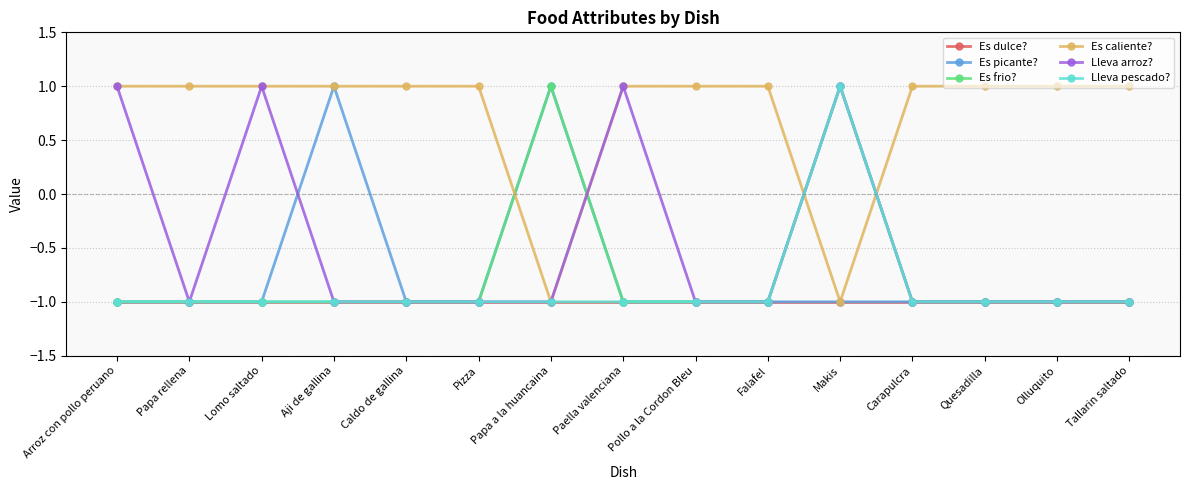

What is the label of the 9th point from the left?

Pollo a la Cordon Bleu